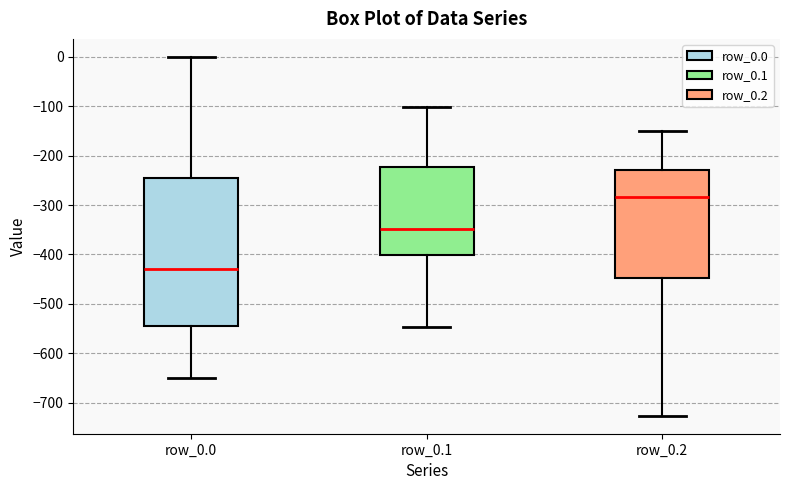

Which box's median line is the lowest?

row_0.0